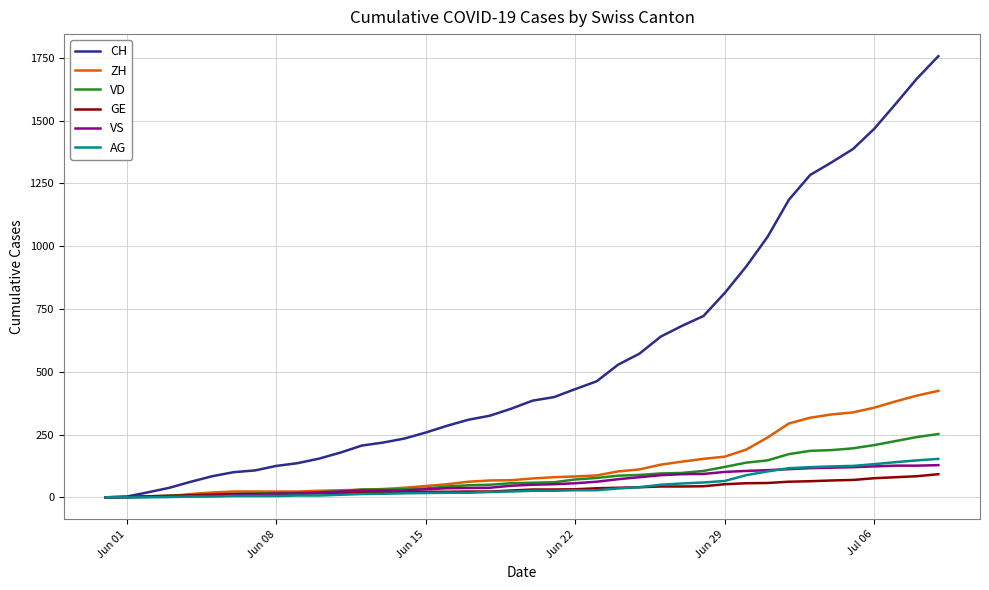

What is the greatest value displayed?

1757